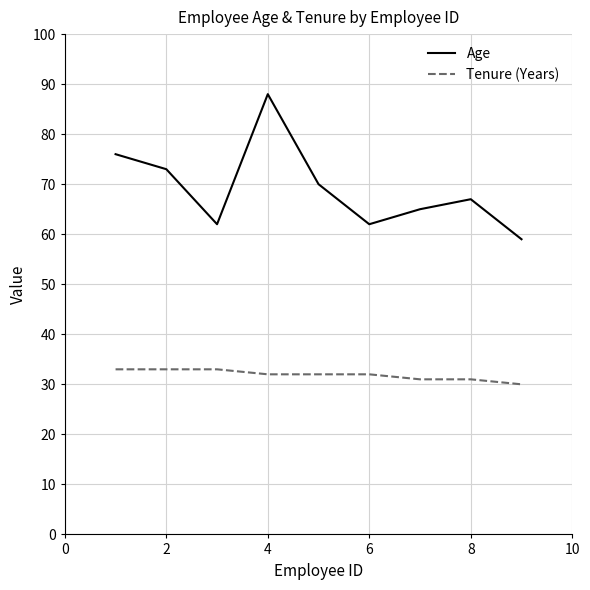

What is the maximum value shown in the chart?

88